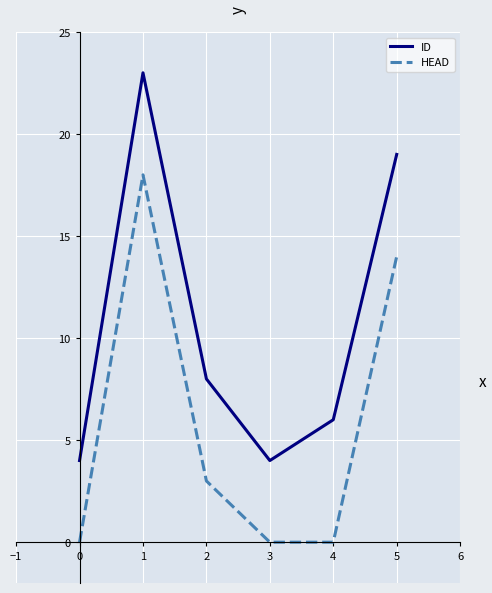

Where is the first local minimum for ID?

3